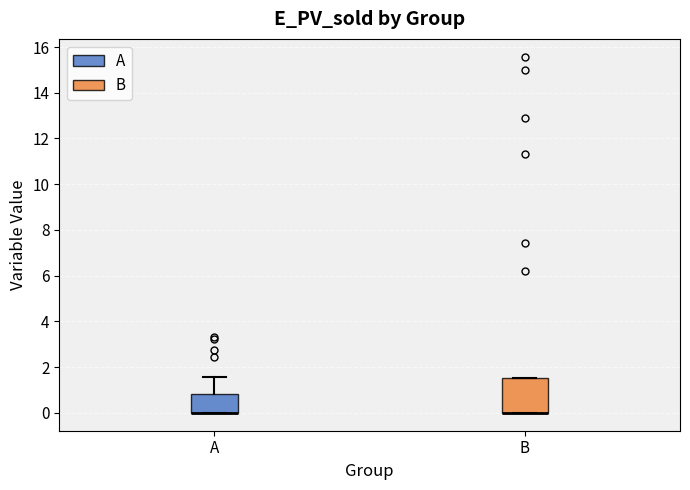

Where is the upper edge of the box for A on the y-axis? The values are not printed on the chart, so give them approximately, as read against the axis.

0.8